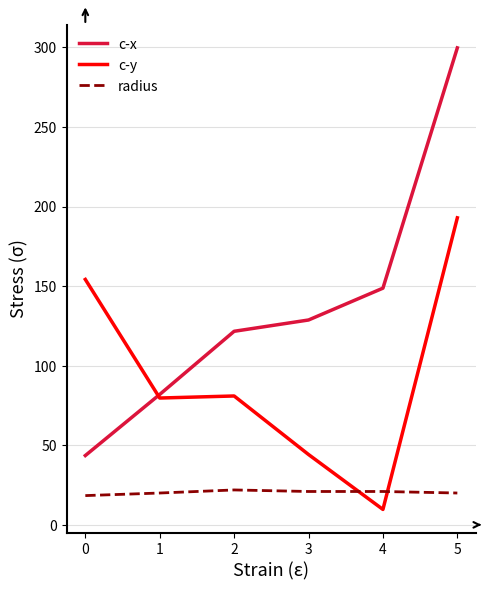

Does the chart display data point markers on the line(s)?

No